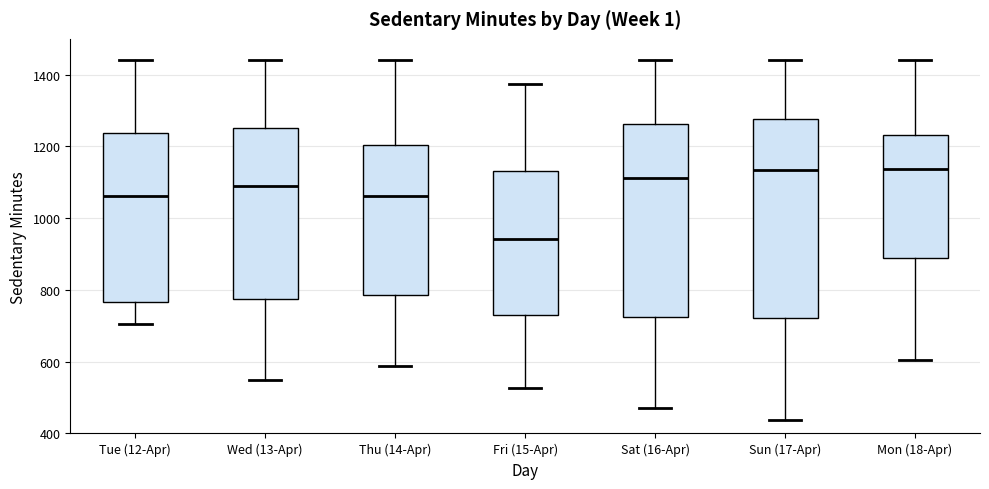

Where does the median line of the box for Thu (14-Apr) sit on the y-axis? The values are not printed on the chart, so give them approximately, as read against the axis.

1060